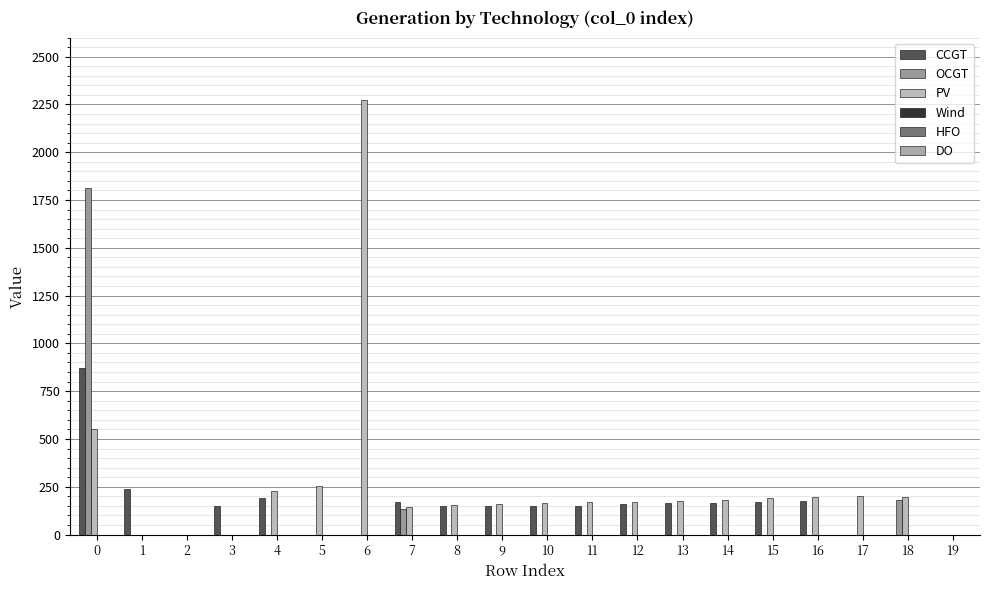

At 15, list the series in order from smallest to largest.

OCGT, Wind, HFO, DO, CCGT, PV